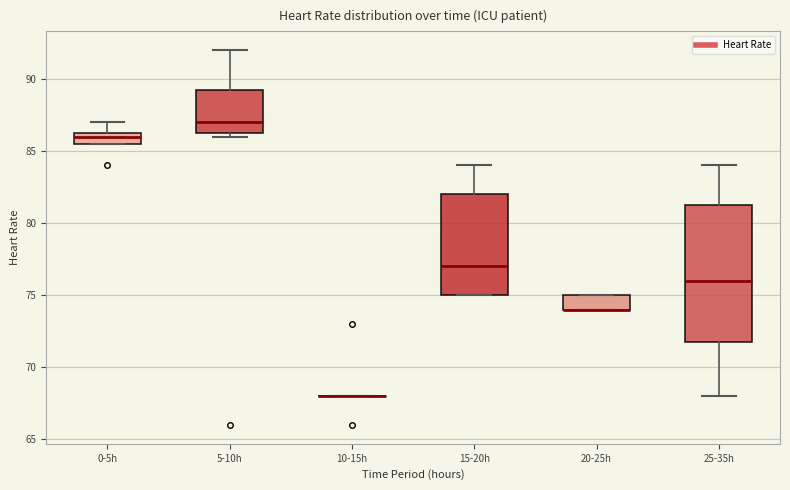

Where does the median line of the box for 15-20h sit on the y-axis? The values are not printed on the chart, so give them approximately, as read against the axis.

77.0